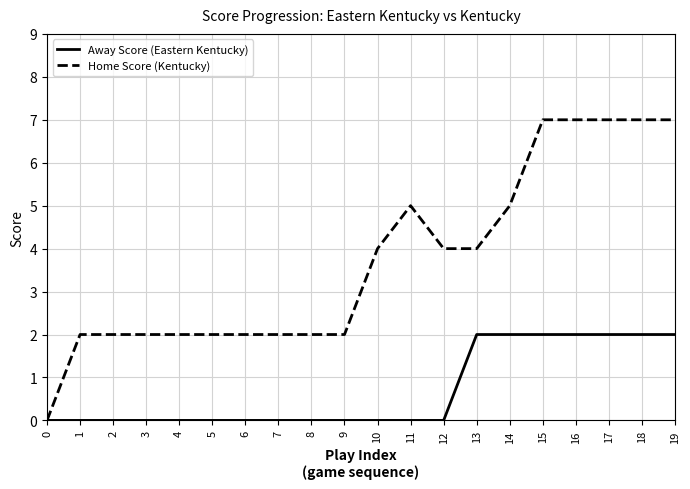

The value of Away Score (Eastern Kentucky) at 7 is 0. True or false?

True